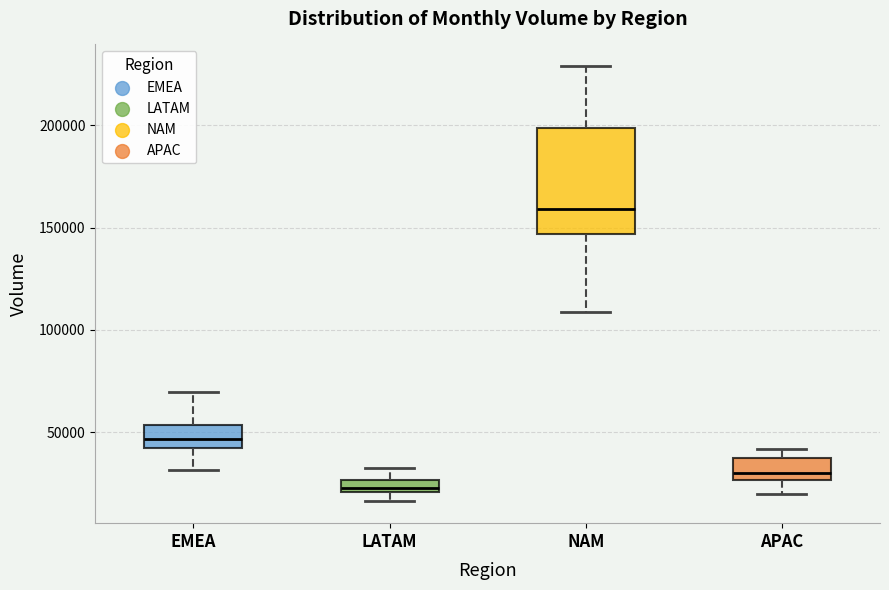

Where does the upper whisker of the box for LATAM end on the y-axis? The values are not printed on the chart, so give them approximately, as read against the axis.

35000